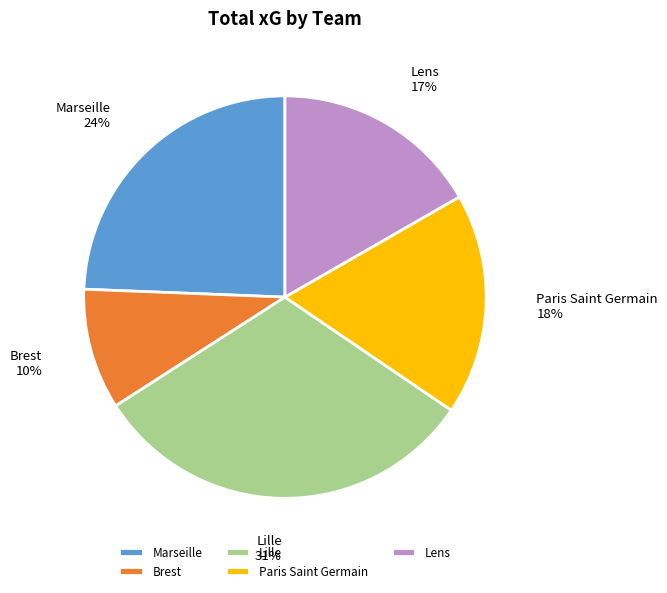

The Lens slice represents 17% of the pie. True or false?

True